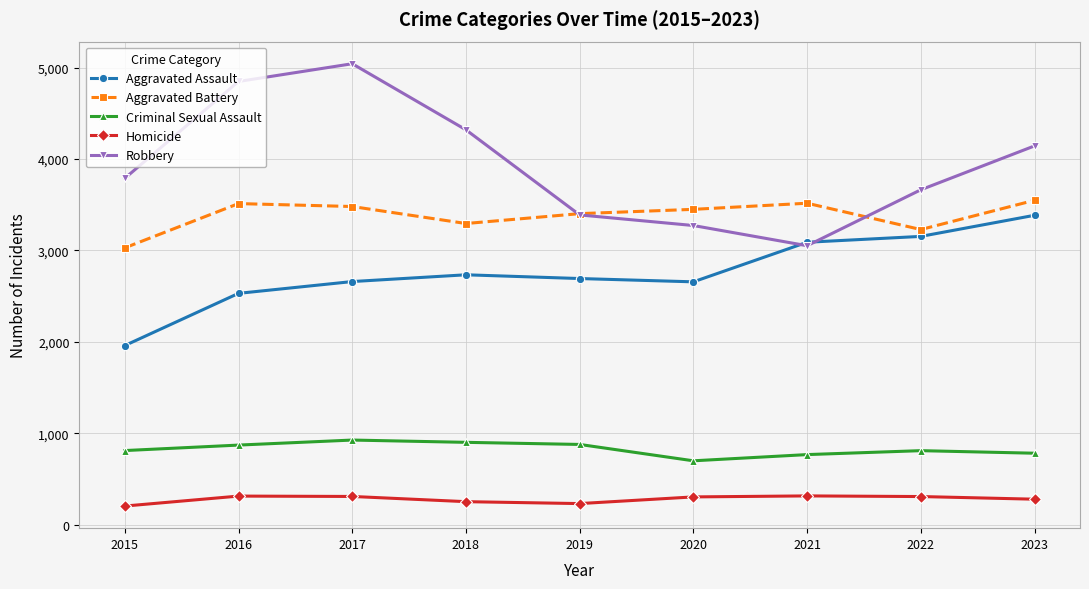

What value does the Robbery series have at 2018?

4320